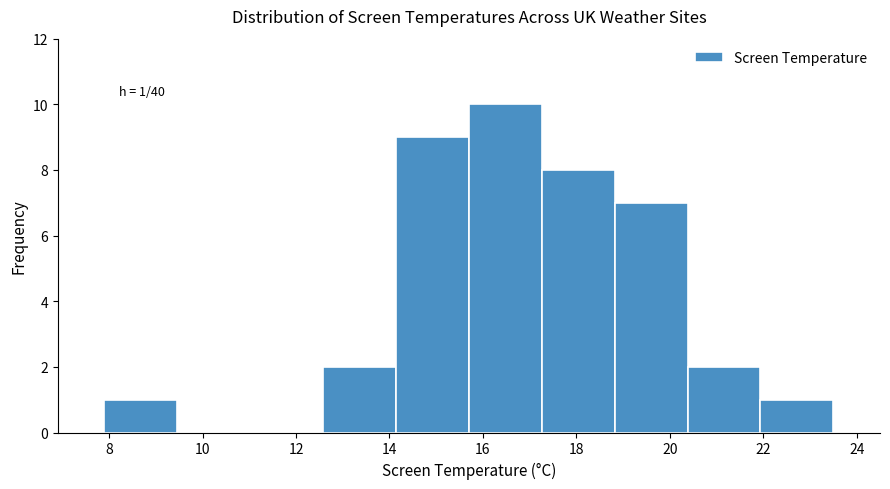

Over which range of the x-axis is the bar tallest?

15.70 to 17.26